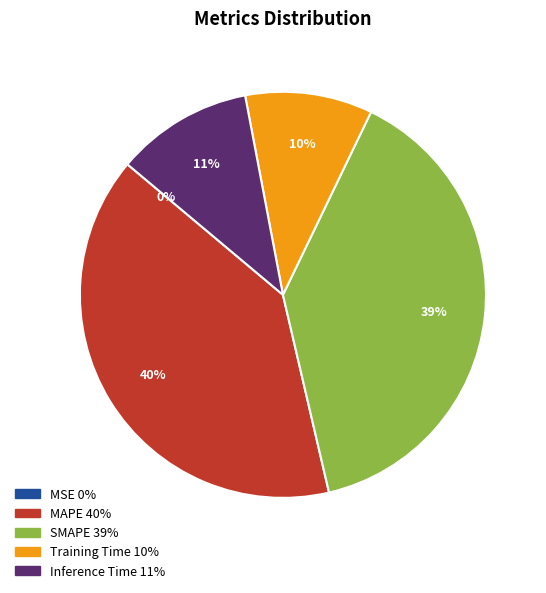

True or false: Inference Time accounts for 11% of the total.

True